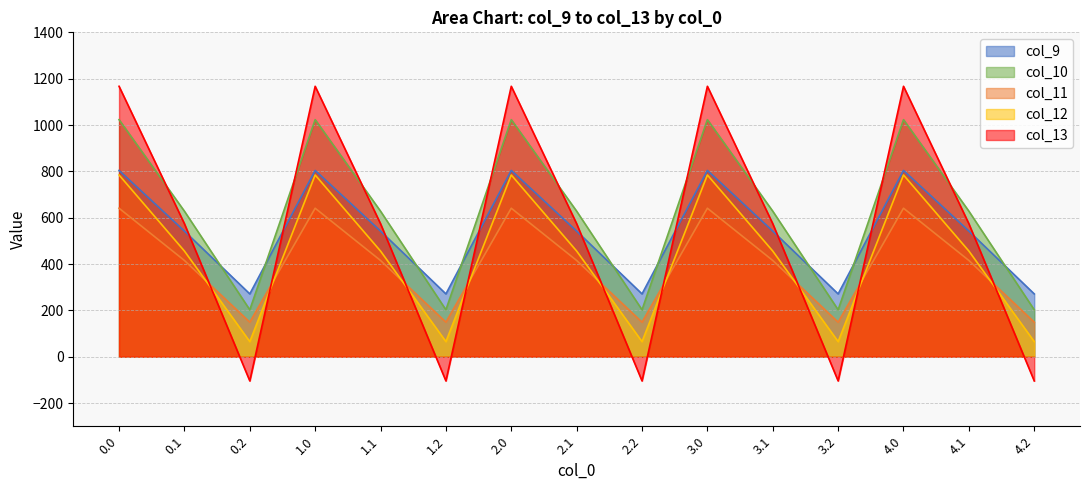

Reading right to left, transcribe all the data shown in this chart.

col_9: 4.2=271.1	4.1=542.1	4.0=804.0	3.2=271.1	3.1=542.1	3.0=804.0	2.2=271.1	2.1=542.1	2.0=804.0	1.2=271.1	1.1=542.1	1.0=804.0	0.2=271.1	0.1=542.1	0.0=804.0
col_10: 4.2=202.5	4.1=628.1	4.0=1023.2	3.2=202.5	3.1=628.1	3.0=1023.2	2.2=202.5	2.1=628.1	2.0=1023.2	1.2=202.5	1.1=628.1	1.0=1023.2	0.2=202.5	0.1=628.1	0.0=1023.2
col_11: 4.2=149.1	4.1=415.4	4.0=640.9	3.2=149.1	3.1=415.4	3.0=640.9	2.2=149.1	2.1=415.4	2.0=640.9	1.2=149.1	1.1=415.4	1.0=640.9	0.2=149.1	0.1=415.4	0.0=640.9
col_12: 4.2=65.2	4.1=456.1	4.0=784.4	3.2=65.2	3.1=456.1	3.0=784.4	2.2=65.2	2.1=456.1	2.0=784.4	1.2=65.2	1.1=456.1	1.0=784.4	0.2=65.2	0.1=456.1	0.0=784.4
col_13: 4.2=-104.4	4.1=574.0	4.0=1167.2	3.2=-104.4	3.1=574.0	3.0=1167.2	2.2=-104.4	2.1=574.0	2.0=1167.2	1.2=-104.4	1.1=574.0	1.0=1167.2	0.2=-104.4	0.1=574.0	0.0=1167.2